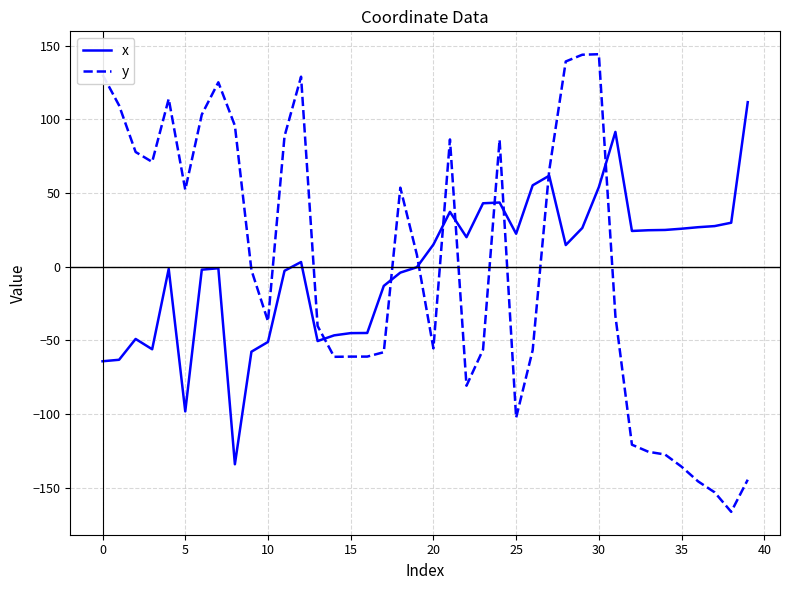

True or false: x and y intersect in this chart.

True